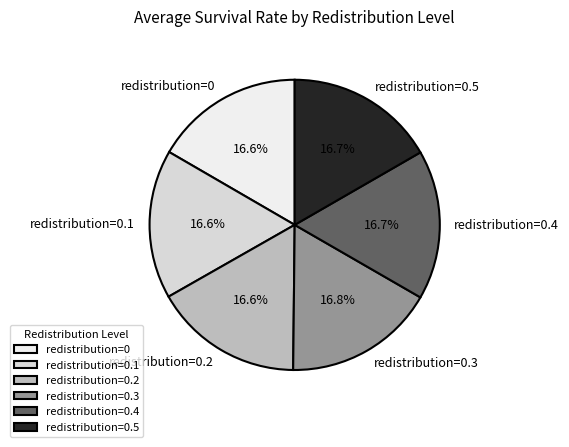

To the nearest percent, what portion does redistribution=0.3 represent?

17%